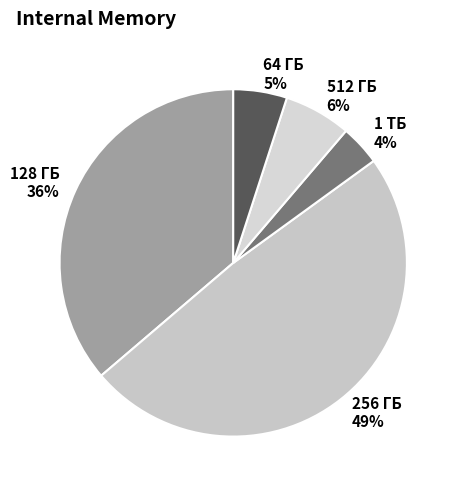

To the nearest percent, what percentage of the pie is 512 ГБ?

6%